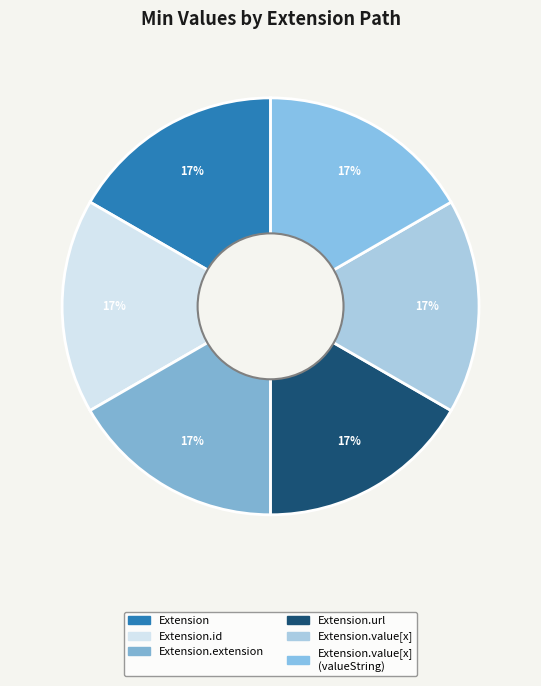

Count the number of slices in the pie.

6